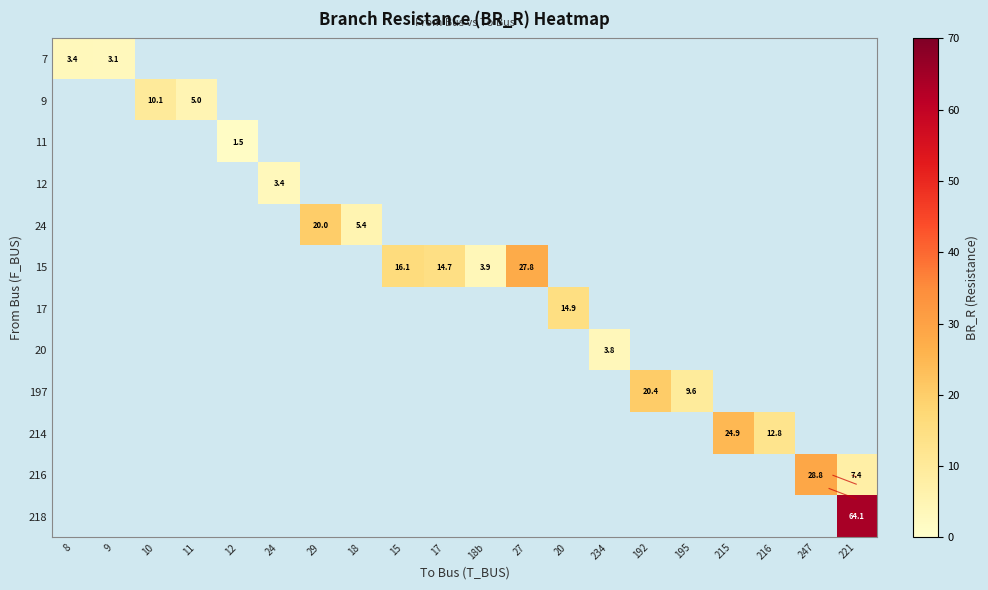

True or false: 24 has a value of 13.6 at 24.

False